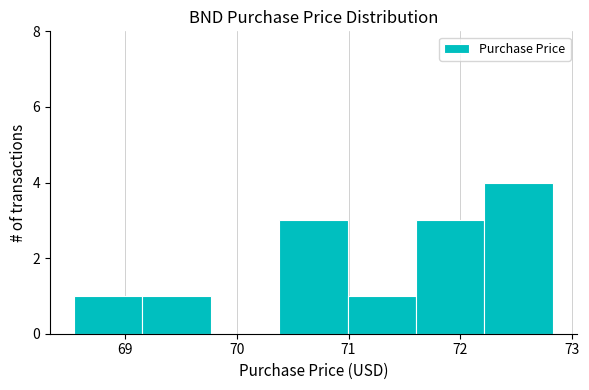

How tall is the bar that spans 68.5 to 69.2 on the x-axis? Neither the bar edges nor the heights are printed on the chart, so give them approximately, as read against the axes.

1